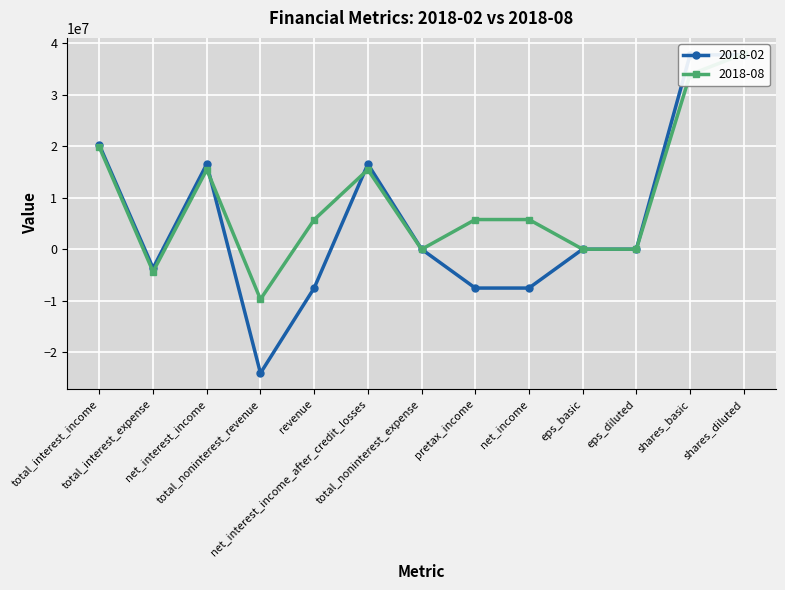

True or false: 2018-08 has more than 1 points higher than both neighbors.

True